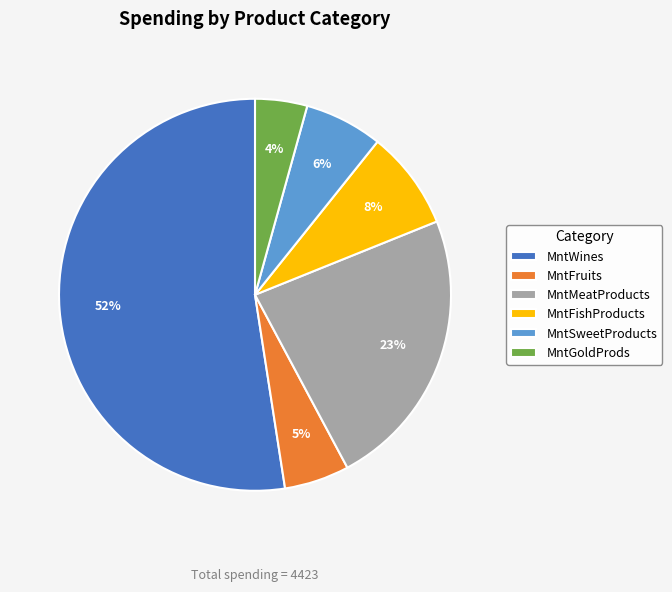

To the nearest percent, what percentage of the pie is MntMeatProducts?

23%